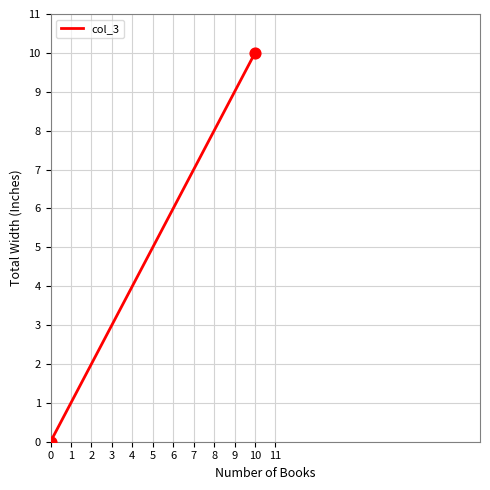

Between 9 and 7, which is larger?

9